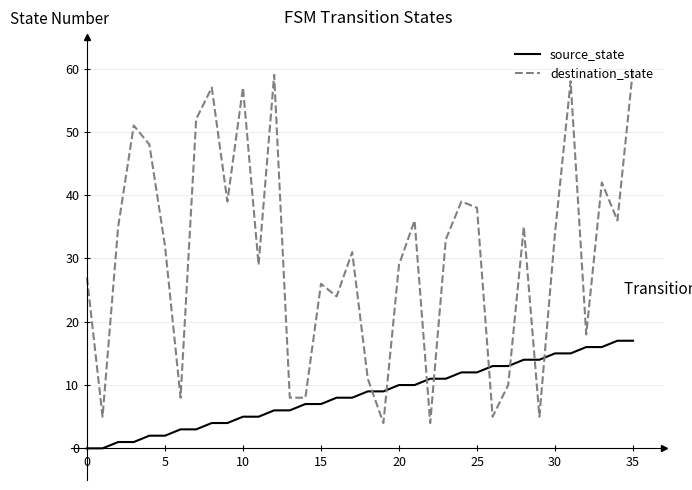

What is the difference between the maximum and minimum values in the source_state series?

17